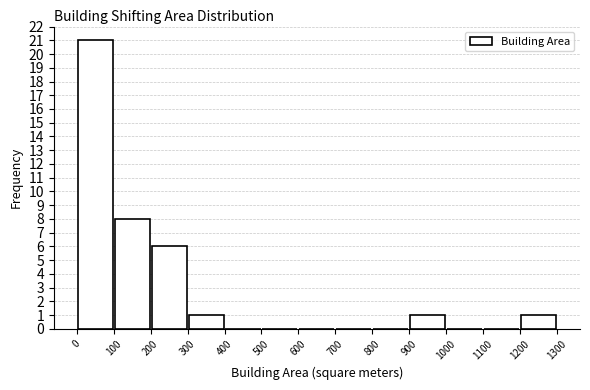

What is the height of the bar covering 200 to 300 on the x-axis? The values are not printed on the chart, so give them approximately, as read against the axis.

6